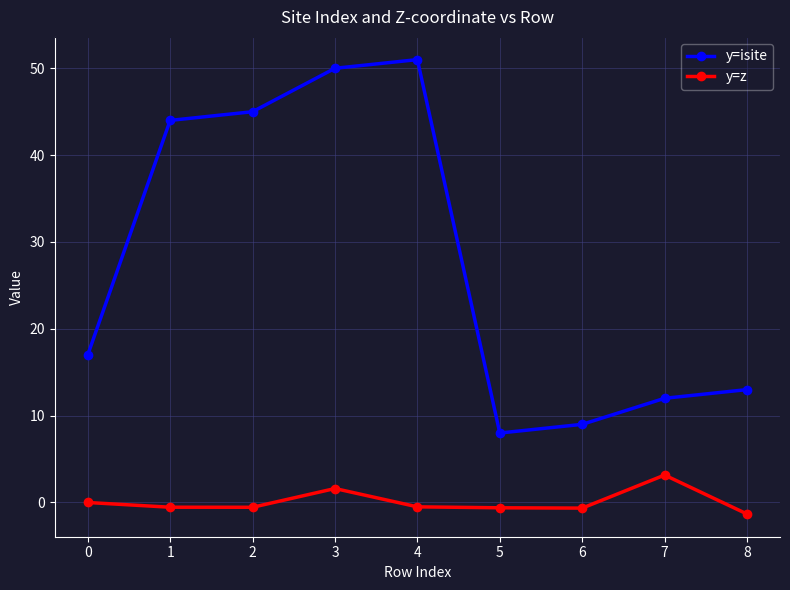

What is the value of the y=z point at the 8th from the left?

3.2